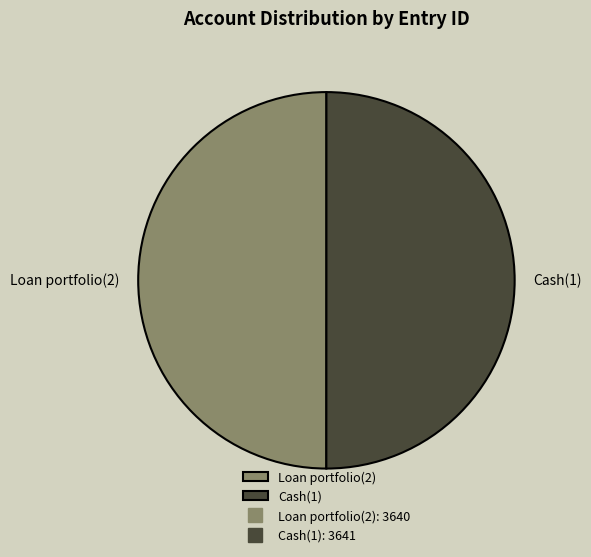

The Loan portfolio(2) slice represents 50% of the pie. True or false?

True